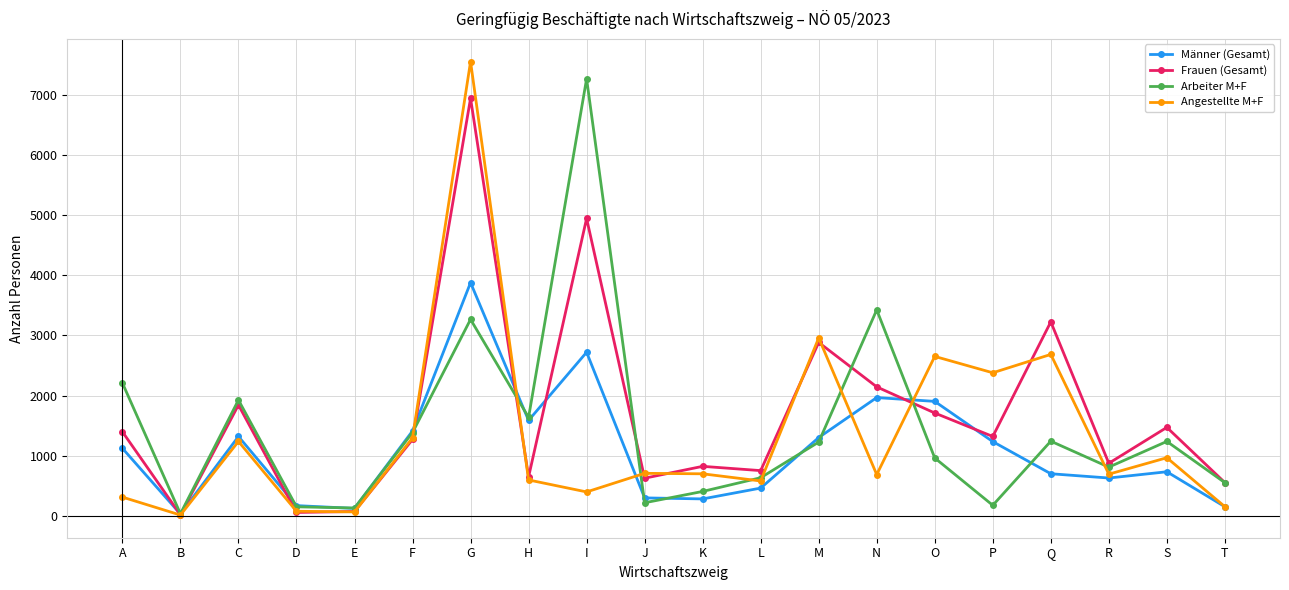

True or false: Arbeiter M+F and Männer (Gesamt) cross at least once.

True